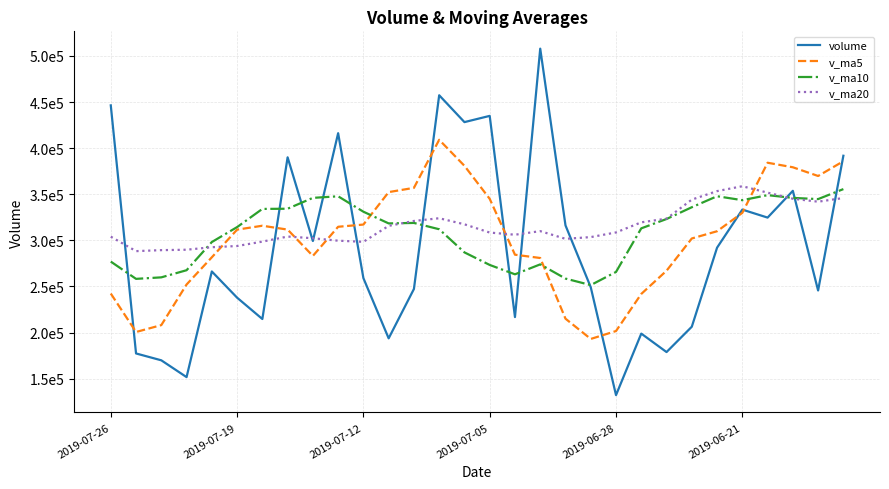

At which category is the sum across all series the highest?

13